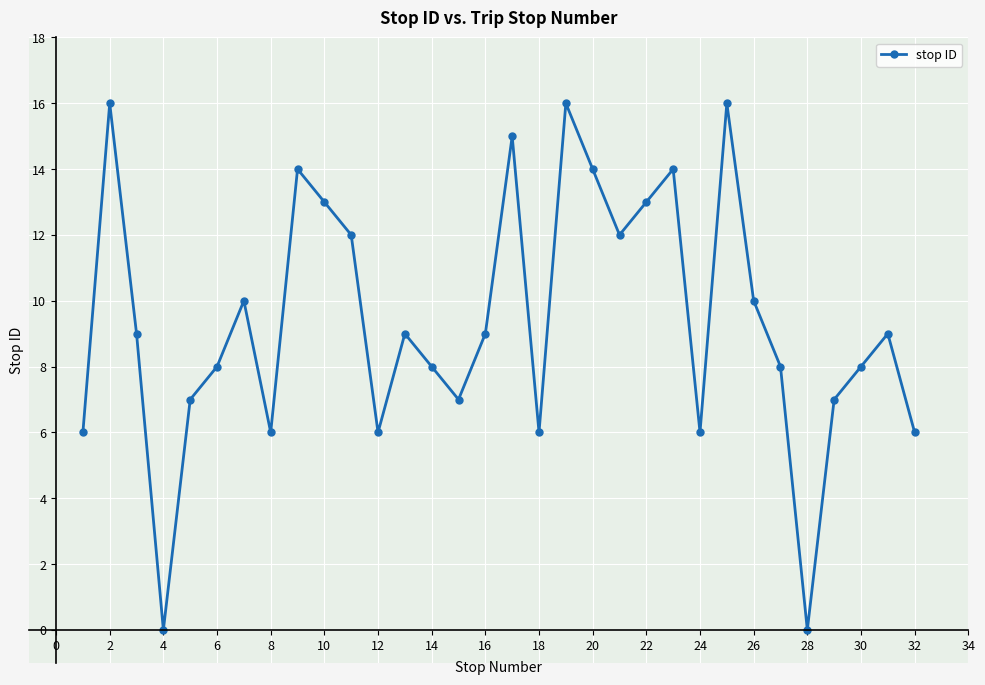

True or false: the data has more than 0 interior local peaks.

True